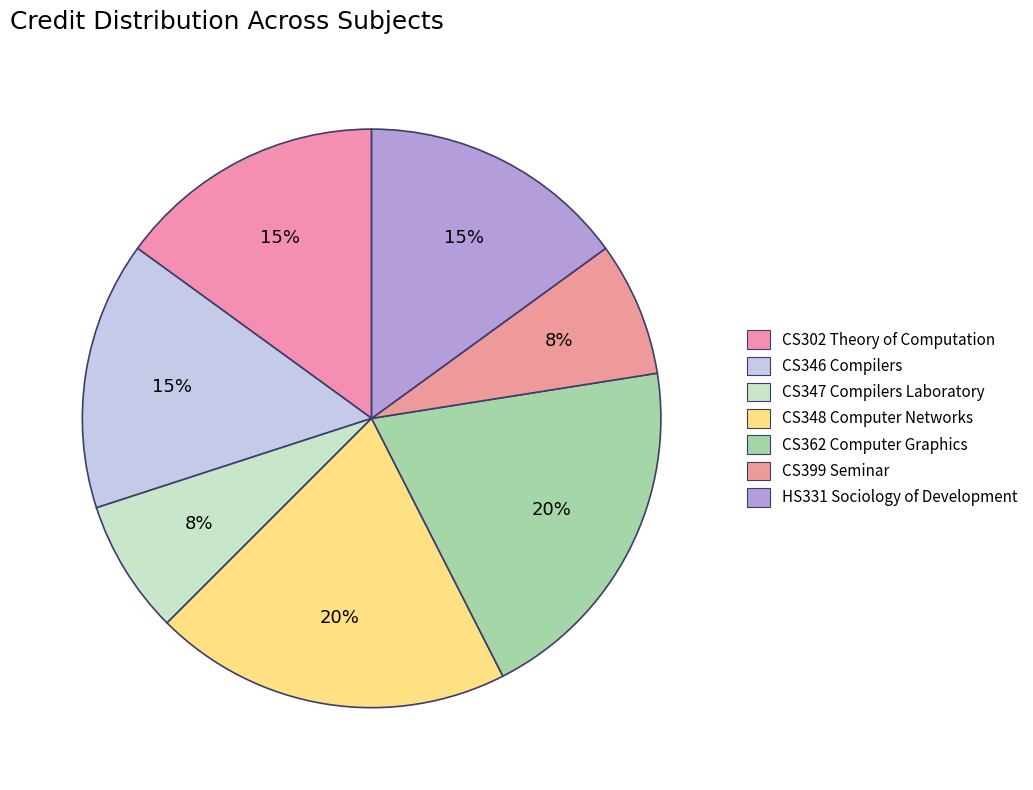

Count the number of slices in the pie.

7